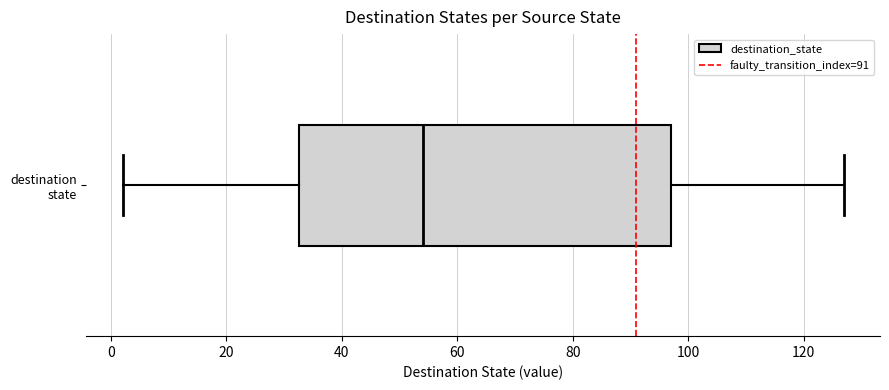

Transcribe this box plot: give where the median line is, the range the box spans, and where the two whiskers end, as read against the x-axis. The values are not printed on the chart, so give them approximately, as read against the axis.

median 54, box 32 to 98, whiskers 2 to 128